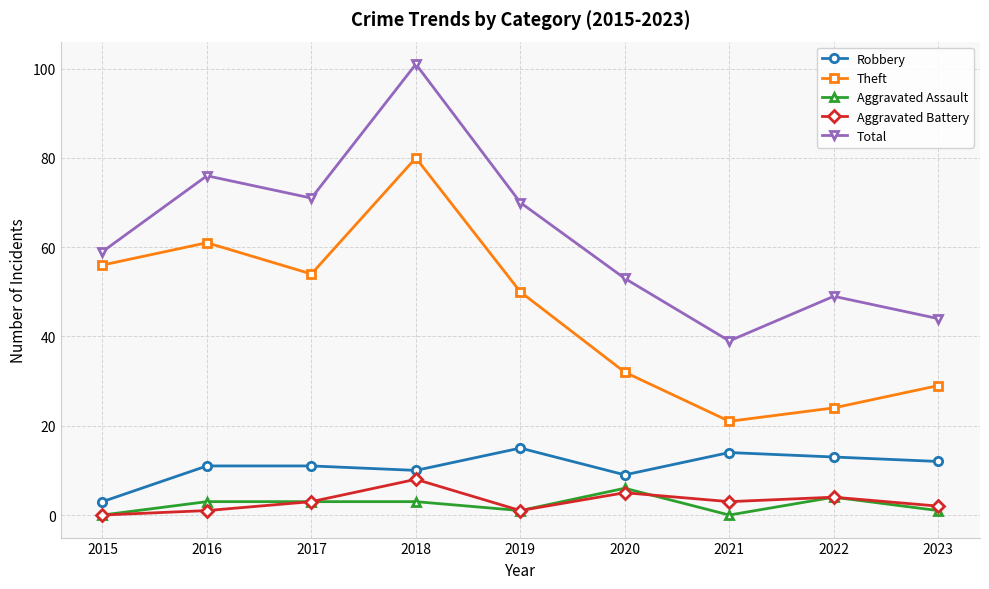

True or false: Aggravated Assault has a value of 4 at 2015.

False